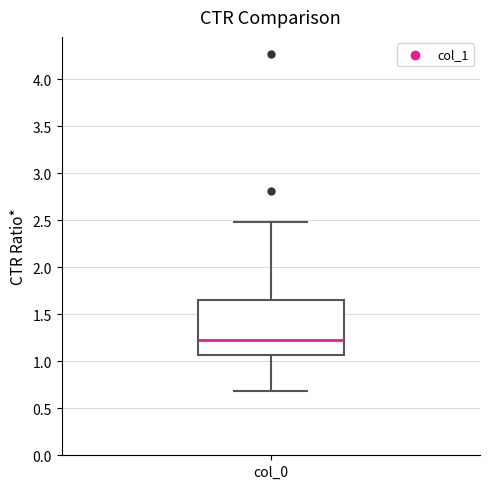

Read this box plot against the y-axis: the position of the median line, the range covered by the box, and the ends of both whiskers. The values are not printed on the chart, so give them approximately, as read against the axis.

median 1.20, box 1.05 to 1.65, whiskers 0.70 to 2.50